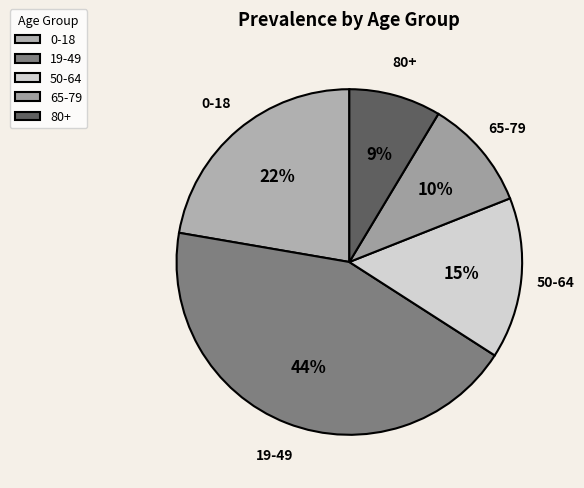

Do 19-49 and 50-64 together represent more than half of the pie?

Yes